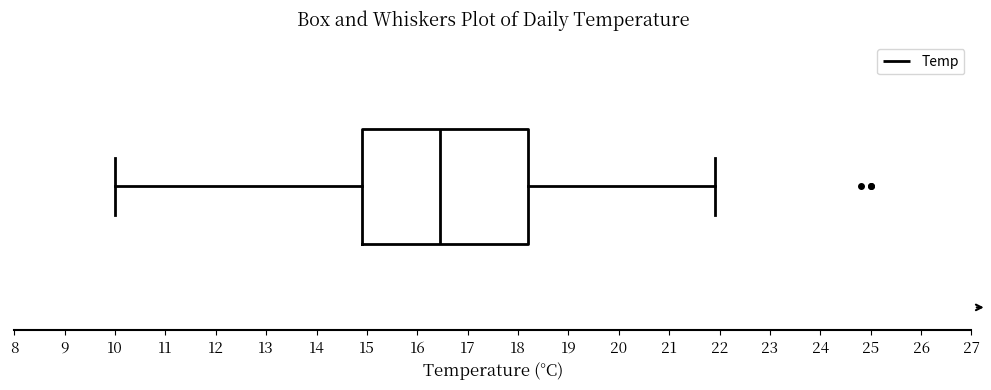

Read this box plot against the x-axis: the position of the median line, the range covered by the box, and the ends of both whiskers. The values are not printed on the chart, so give them approximately, as read against the axis.

median 16.5, box 14.9 to 18.2, whiskers 10.0 to 21.9